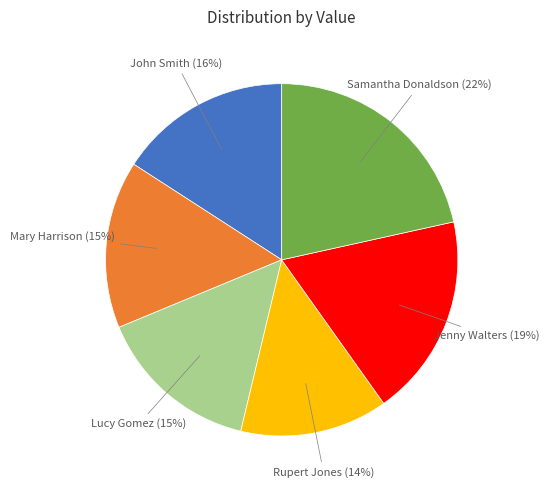

Is there any slice that represents more than half of the pie?

No